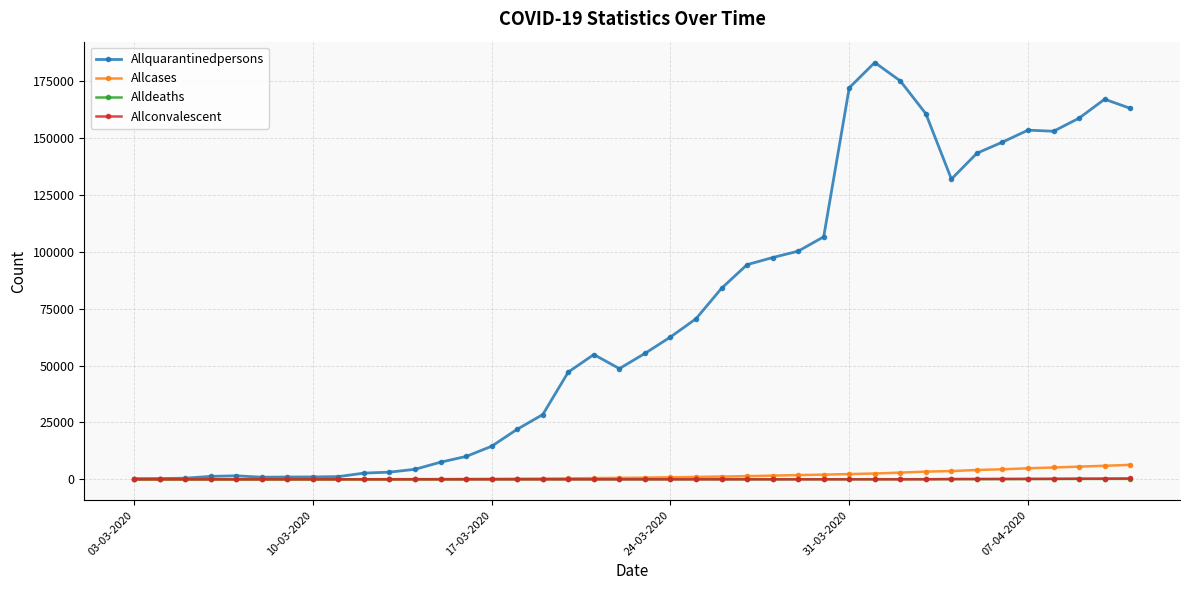

Which series has the largest range (max minus min)?

Allquarantinedpersons